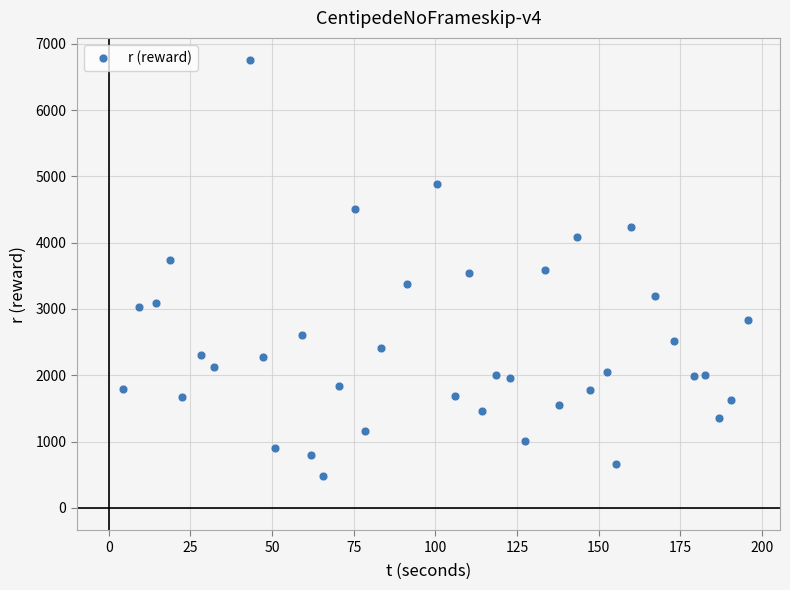

What is the range of Y values (max minus min)?

6265